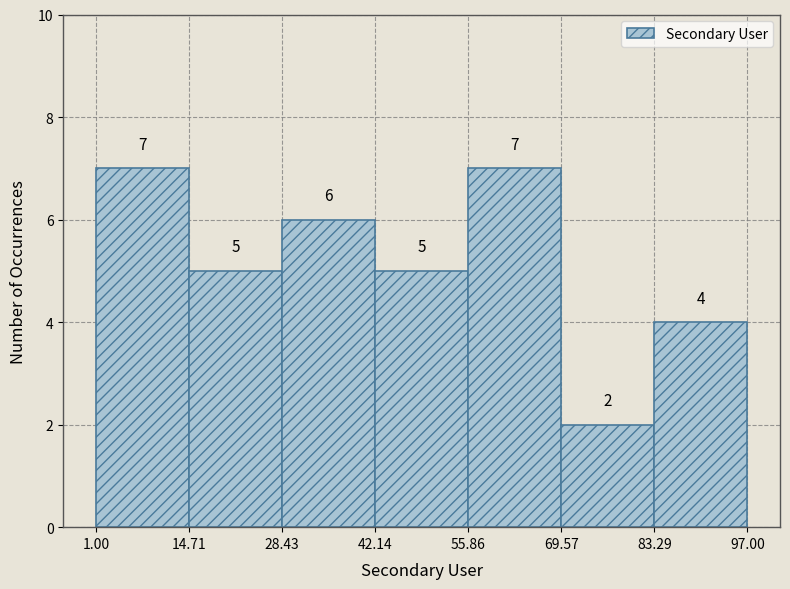

Reading left to right, list every bar in this chart as the range it spans on the x-axis followed by its height.

1.00 to 14.71: 7
14.71 to 28.43: 5
28.43 to 42.14: 6
42.14 to 55.86: 5
55.86 to 69.57: 7
69.57 to 83.29: 2
83.29 to 97.00: 4